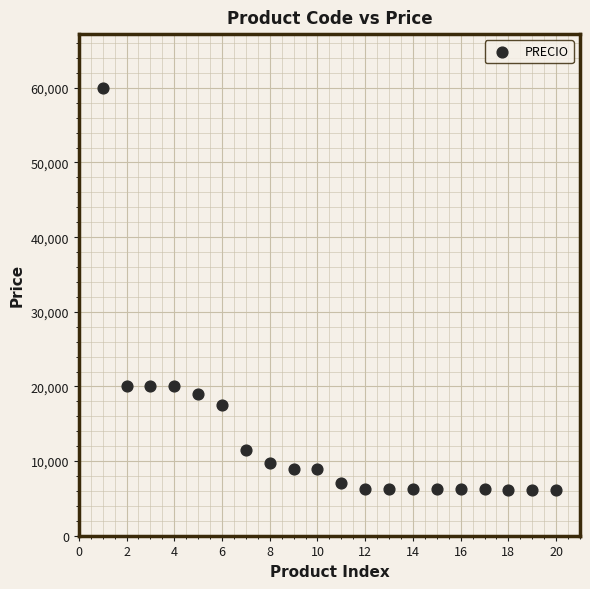

What is the range of Y values (max minus min)?

53900